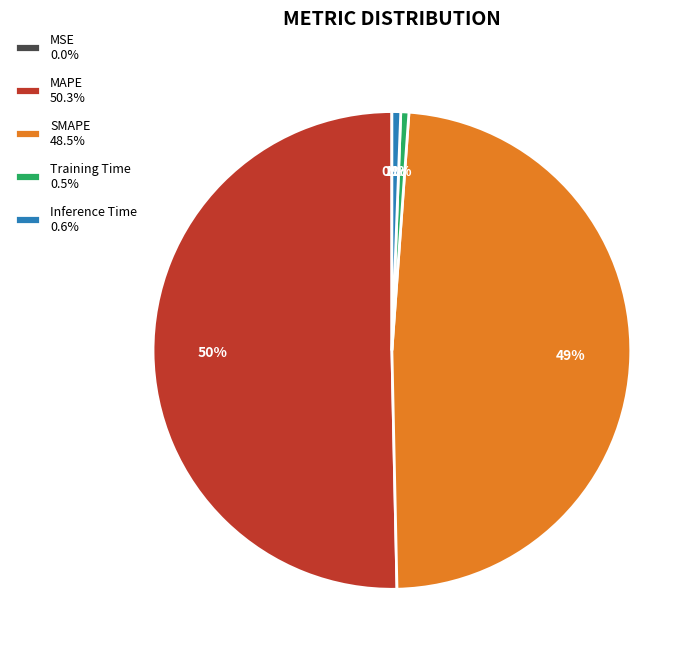

To the nearest percent, what portion does Training Time 0.5% represent?

1%